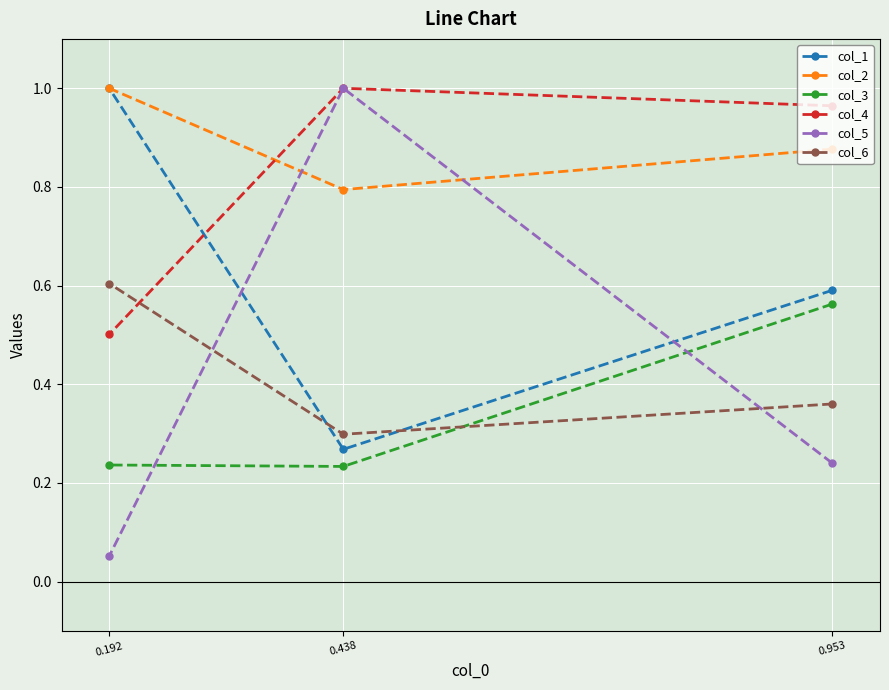

The col_5 series shows 1.6 at 0.438. True or false?

False